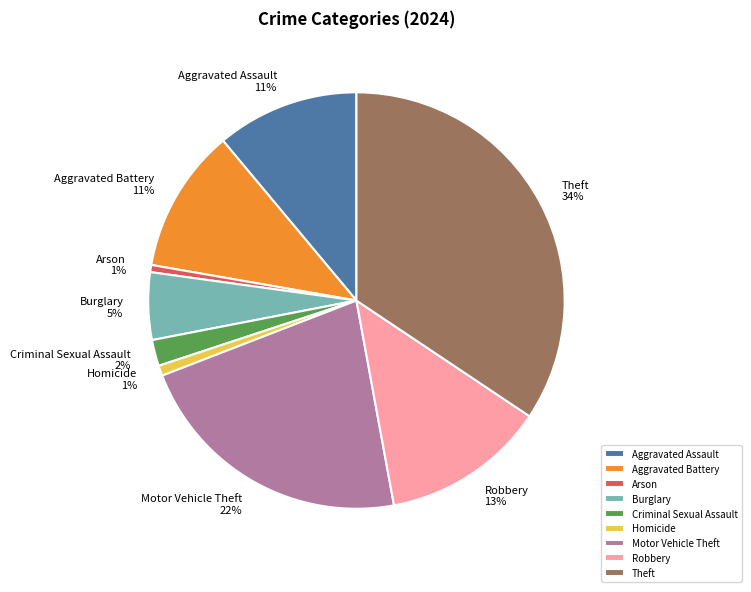

Does Criminal Sexual Assault account for over 50% of the chart?

No